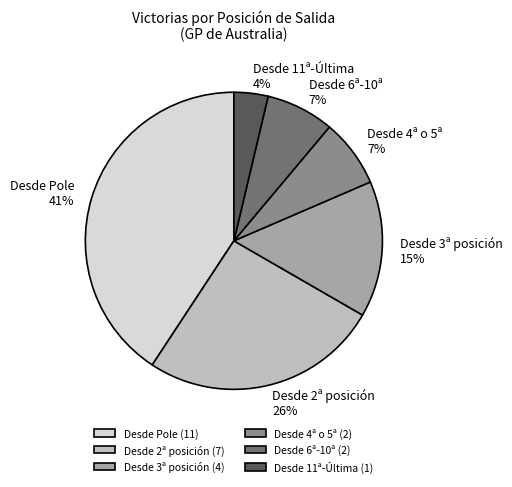

Which has a higher value, Desde Pole (11) or Desde 3ª posición (4)?

Desde Pole (11)